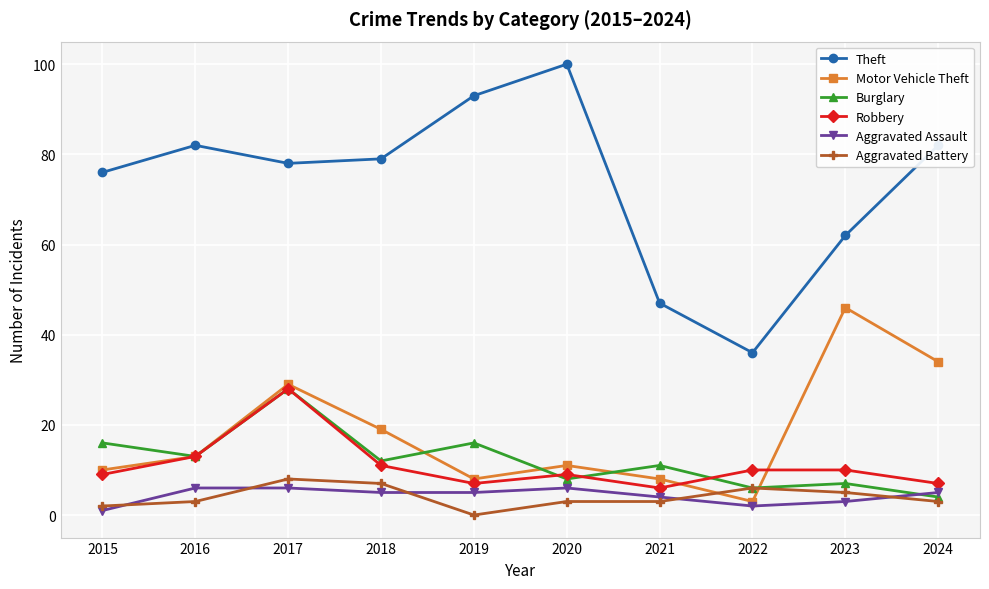

What is the difference between the second highest and second lowest values in the Aggravated Battery series?

5